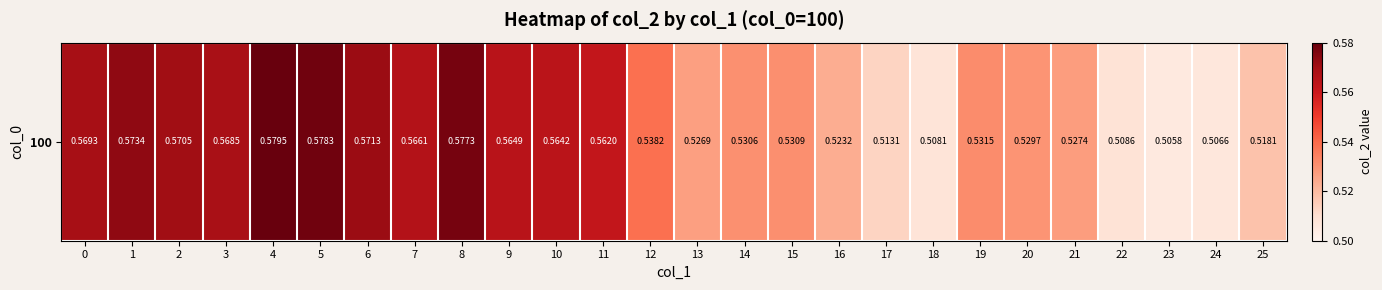

How many categories are shown in the chart?

26